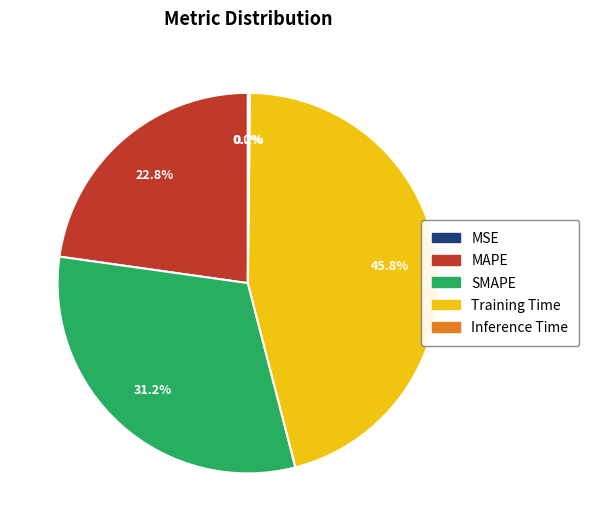

Which slice is the largest?

Training Time